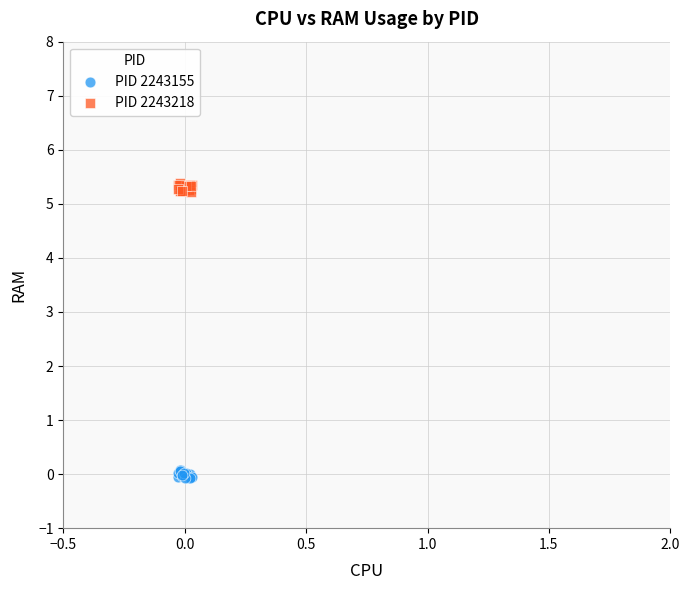

Which series reaches the maximum Y coordinate?

PID 2243218